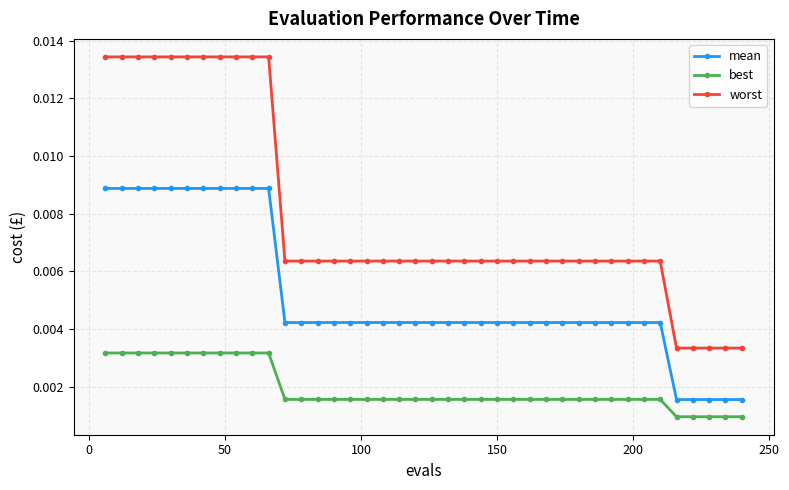

True or false: worst and mean cross at least once.

False